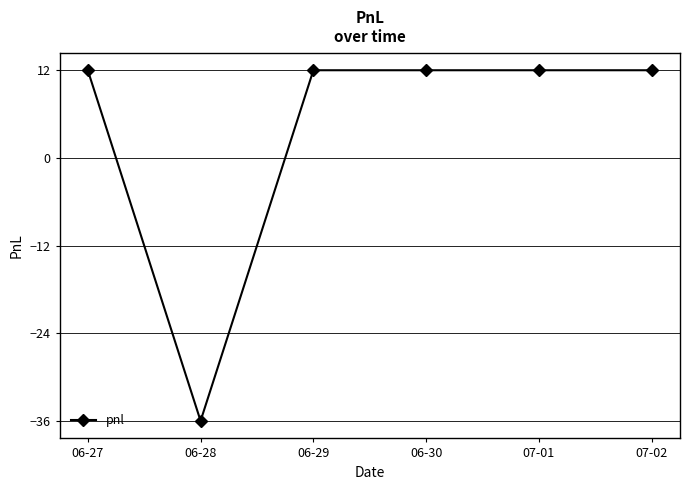

Is it true that the value at 06-30 is 12?

True